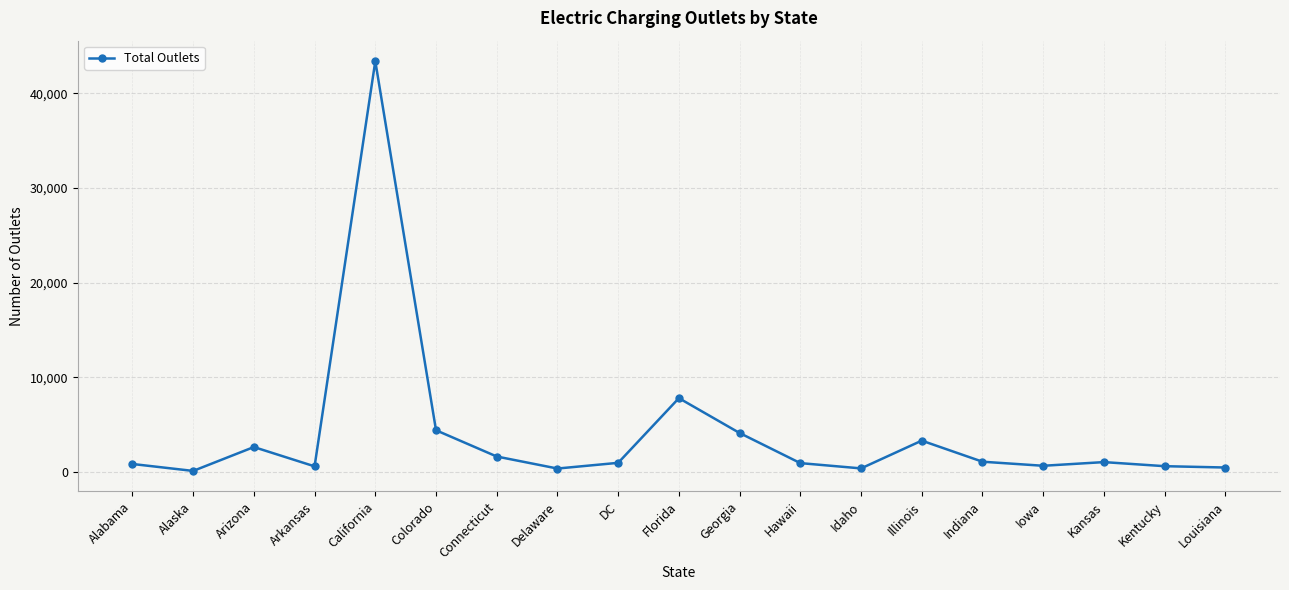

At which label is the value closest to 21757?

Florida